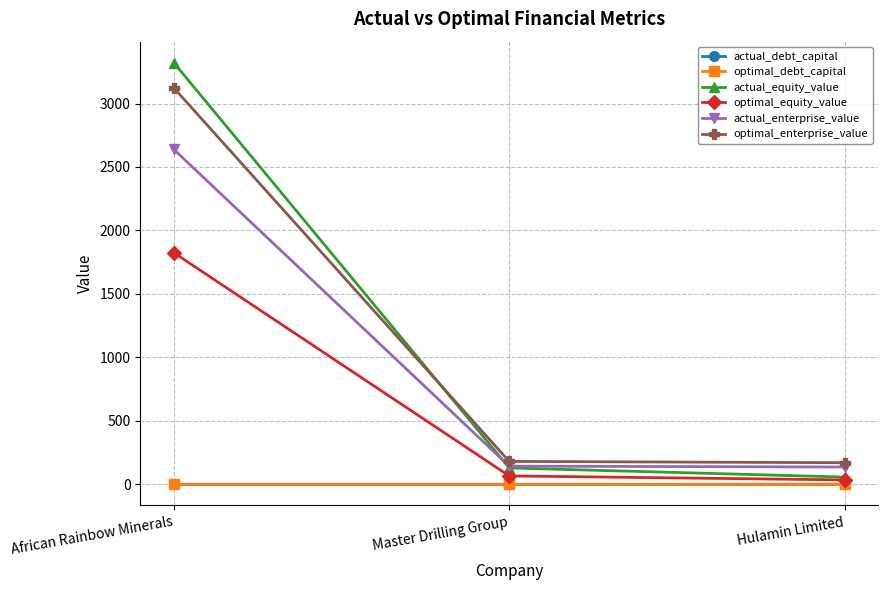

What value does the actual_enterprise_value series have at Hulamin Limited?

136.8